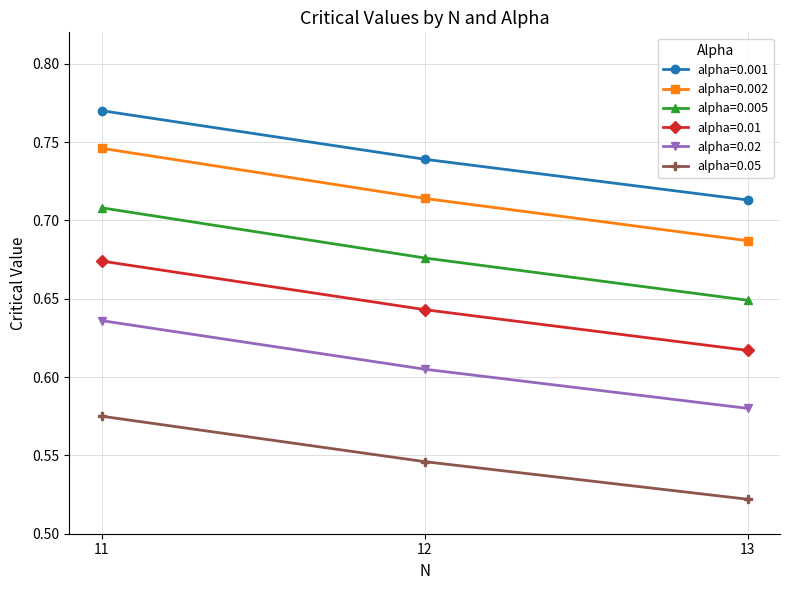

How many alpha=0.005 values are between 0 and 1?

3